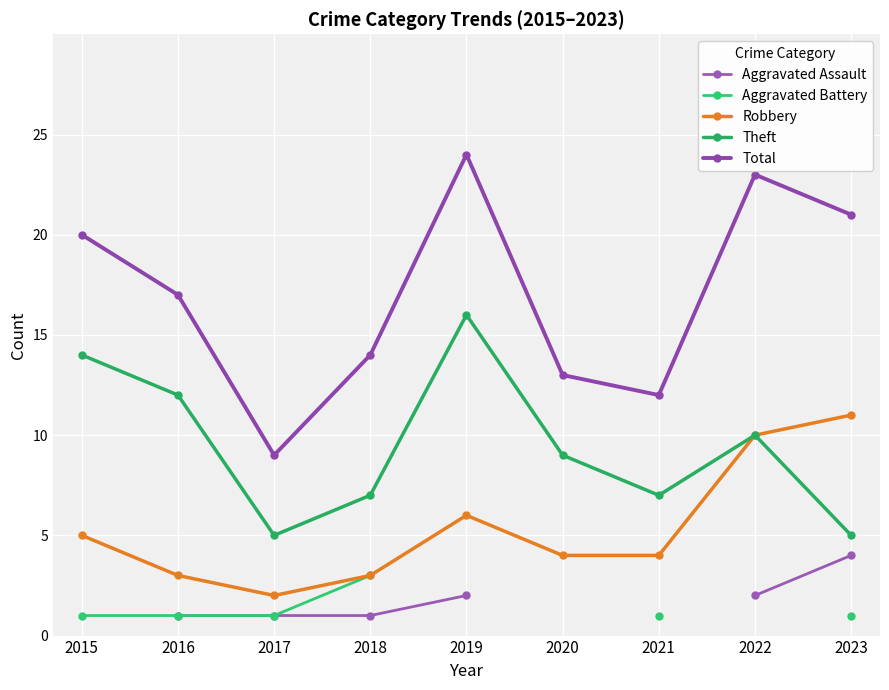

How many data points does each series have?

9